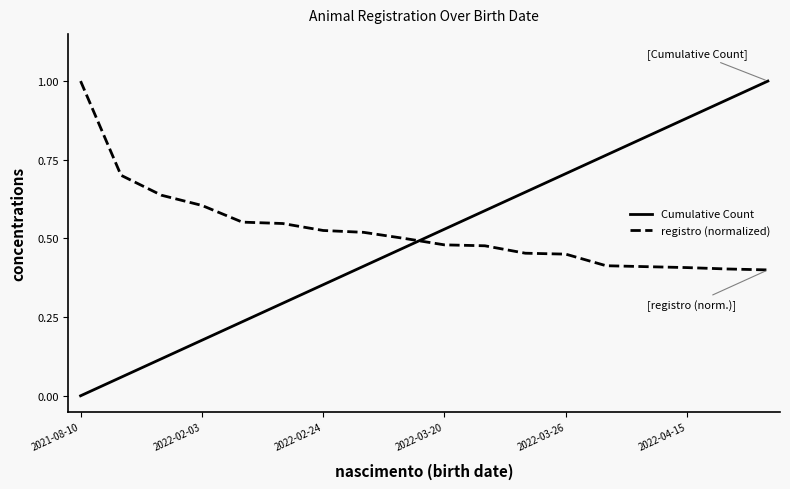

True or false: Cumulative Count and registro (normalized) cross at least once.

True